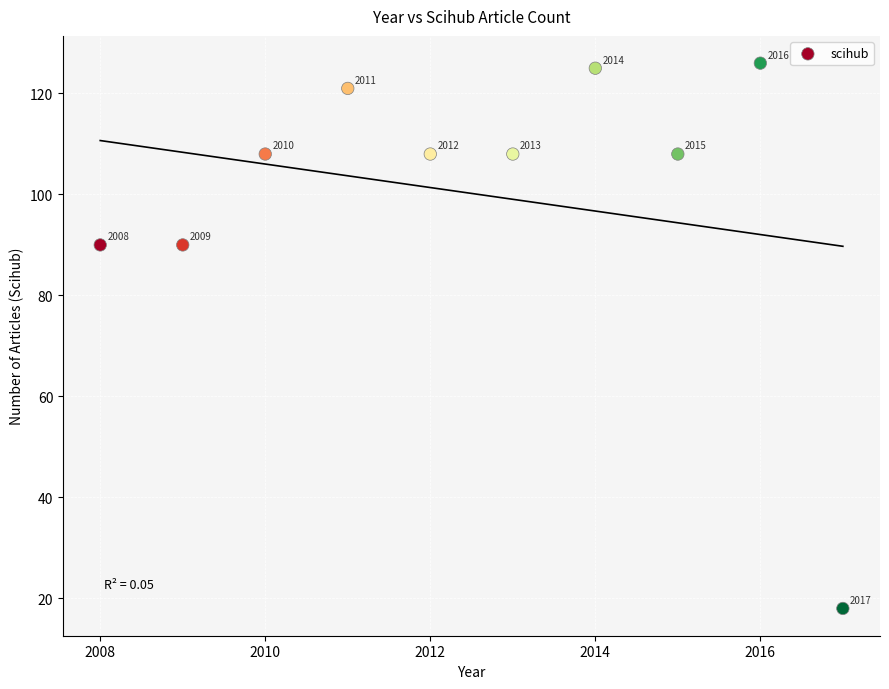

What Y value in the scatter plot is closest to 72?

90